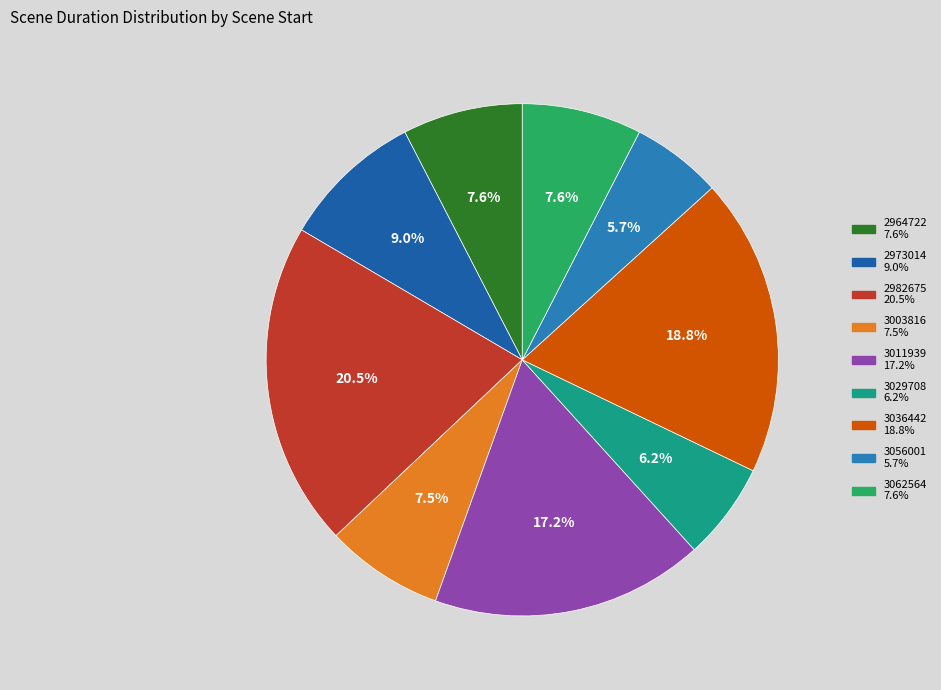

To the nearest percent, what portion does 3011939 represent?

17%